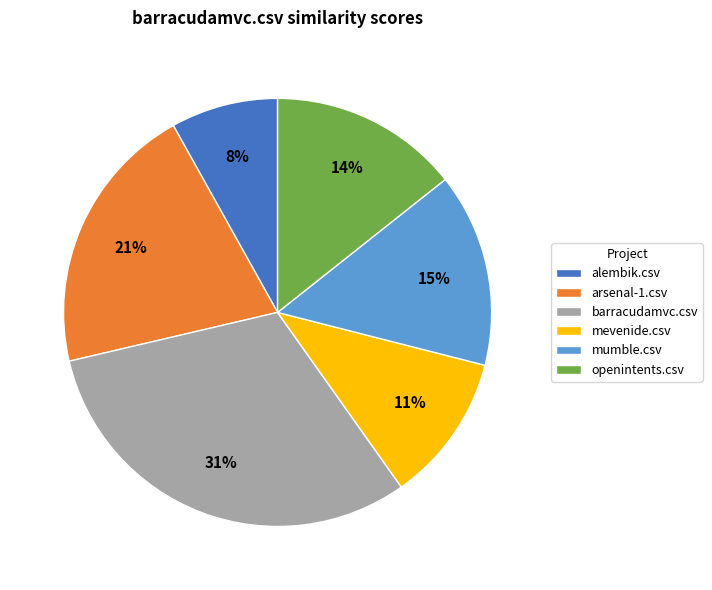

How many segments does this pie chart have?

6